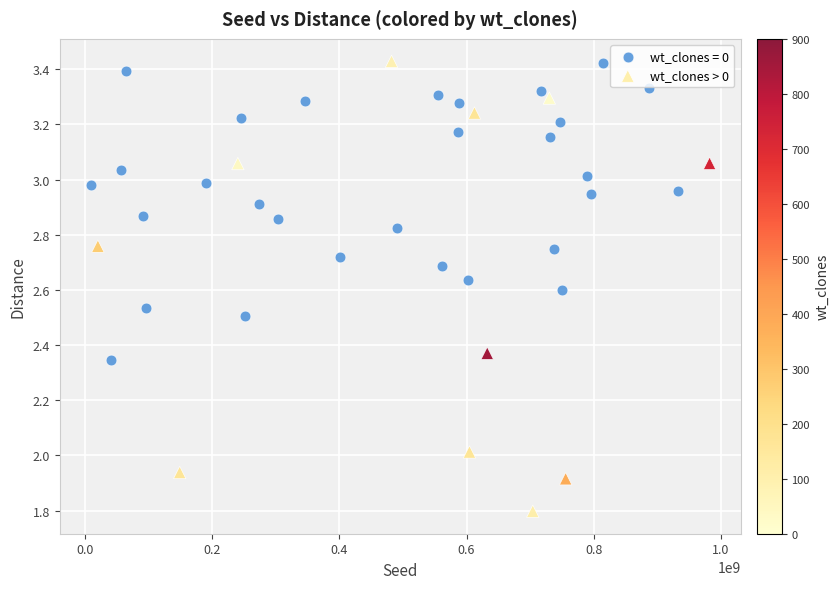

Which series reaches the minimum Y coordinate?

wt_clones > 0